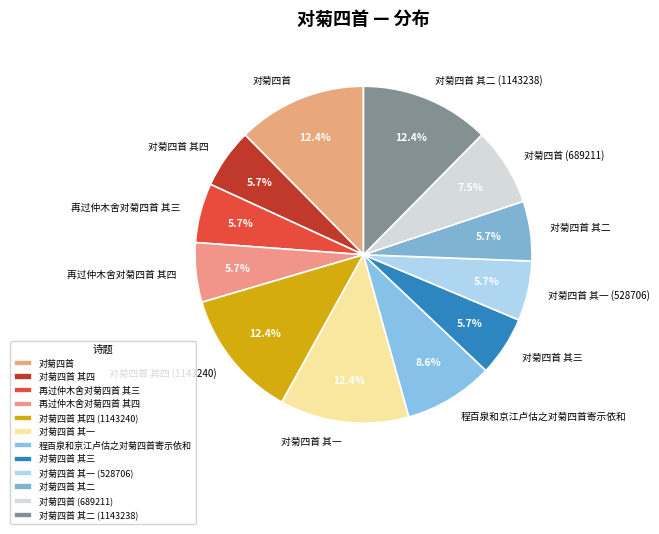

Combined, what portion of the pie is 对菊四首 其二 (1143238) and 对菊四首 其四?

18.1%